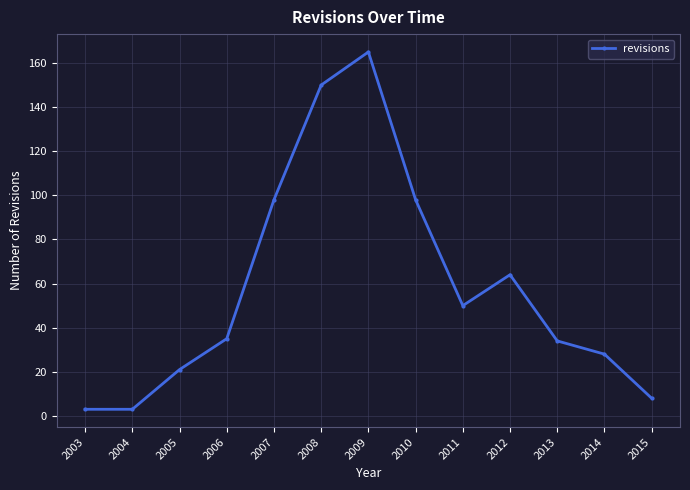

Reading left to right, extract all data points from this chart.

3	3	21	35	98	150	165	98	50	64	34	28	8